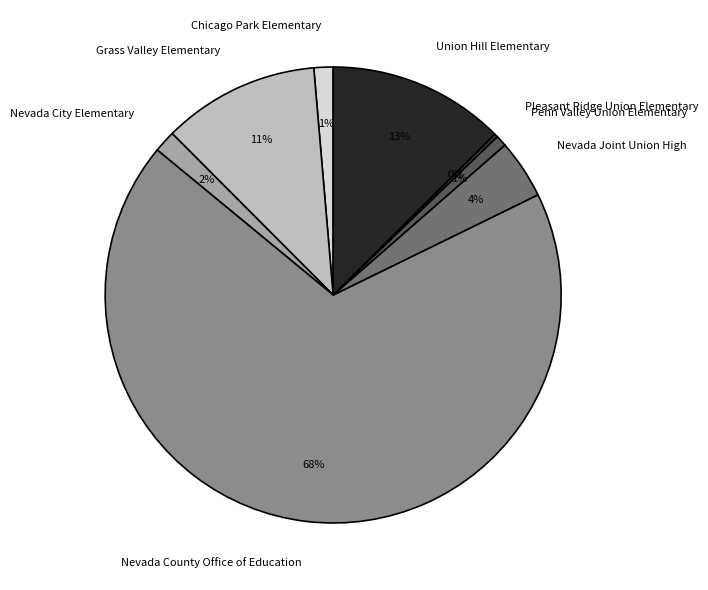

Approximately how many times larger is the value at Nevada Joint Union High compared to Grass Valley Elementary?

0.4